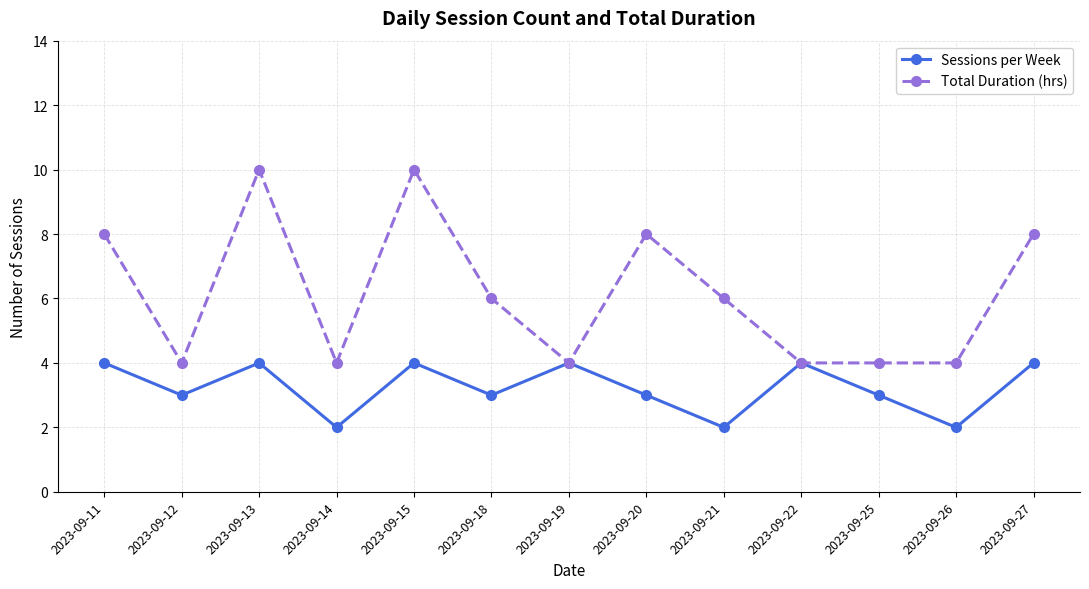

Which series changed the most between 2023-09-20 and 2023-09-27?

Sessions per Week